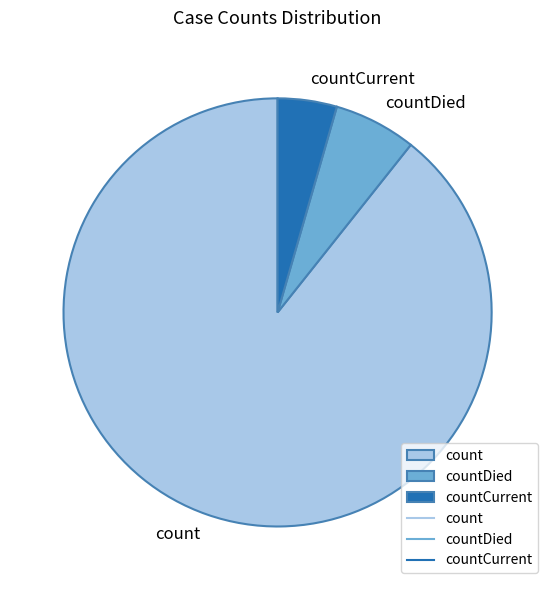

Count the number of slices in the pie.

3